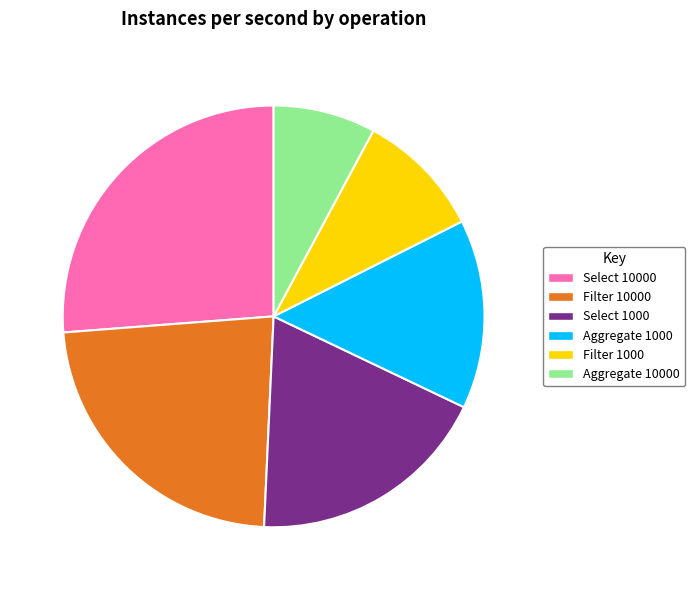

How many segments does this pie chart have?

6